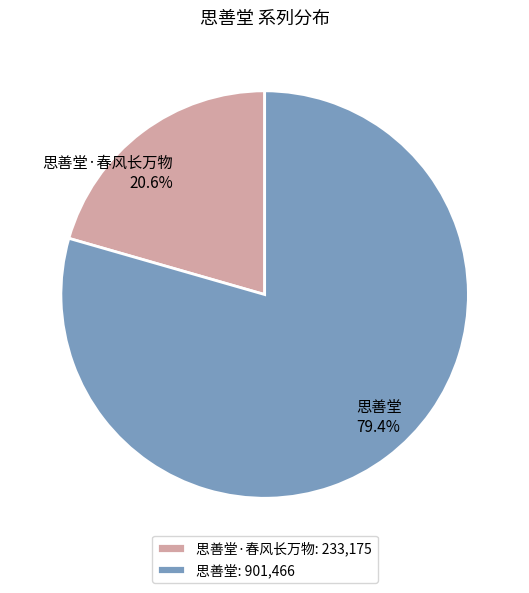

To the nearest percent, what is the average slice percentage?

50%